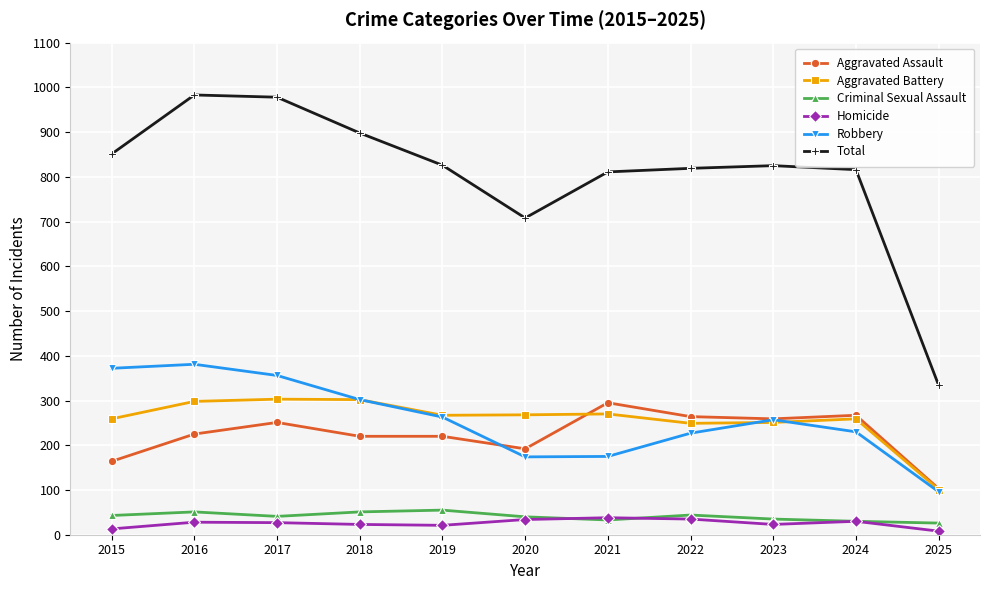

At which label does Aggravated Assault reach its peak?

2021